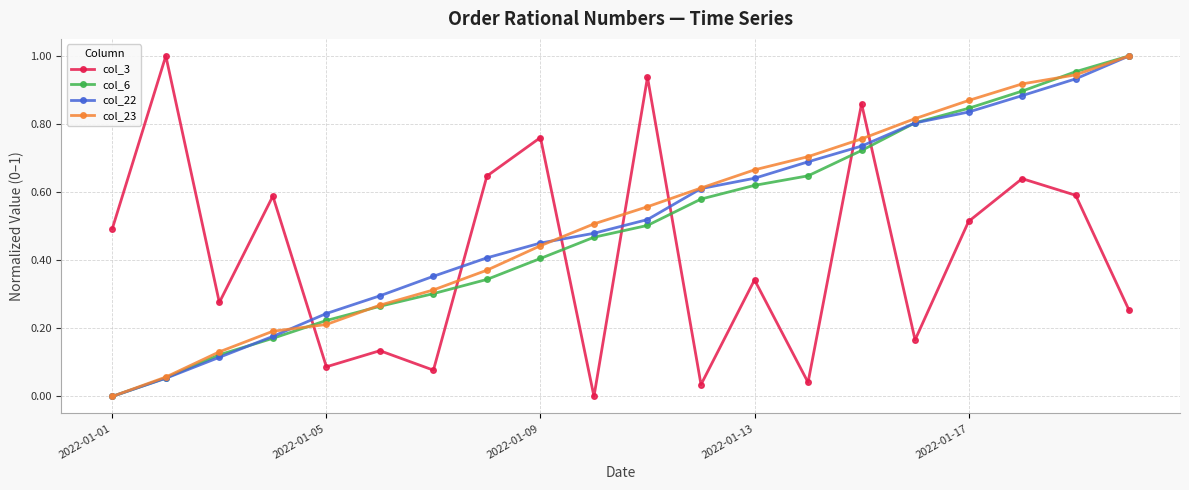

True or false: col_3 and col_23 cross at least once.

True